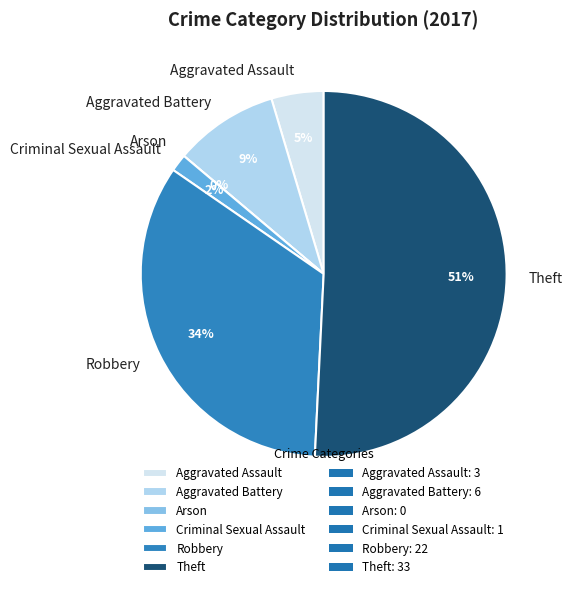

True or false: Robbery accounts for 34% of the total.

True